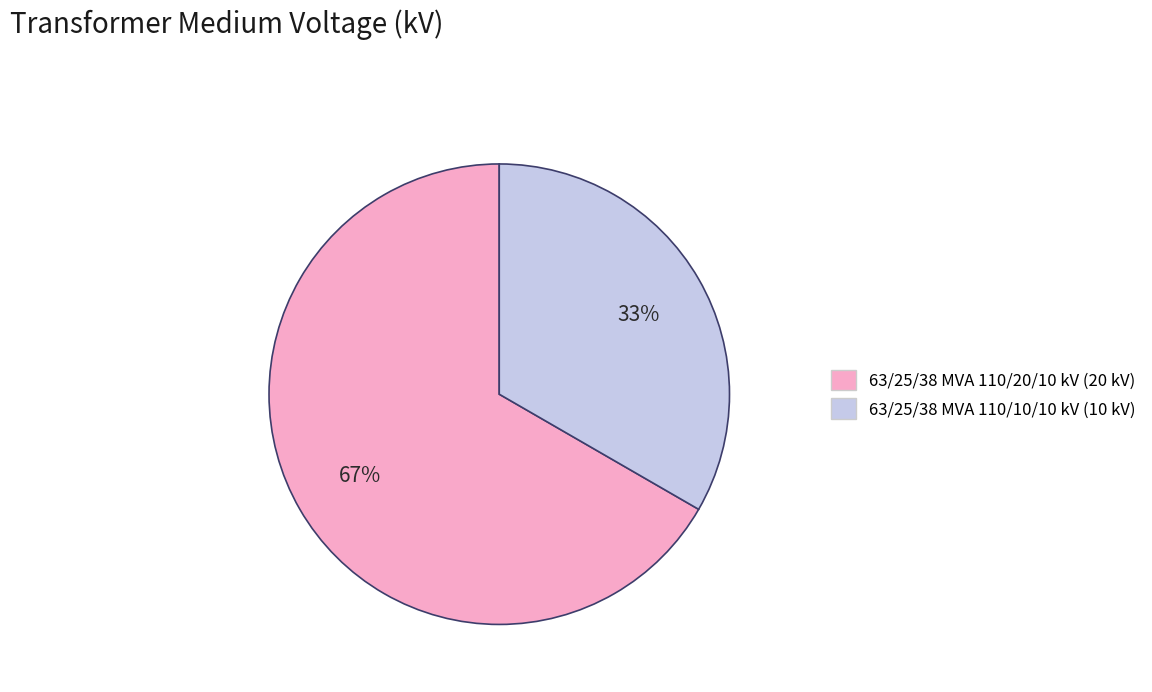

Is there a majority slice in this chart?

Yes